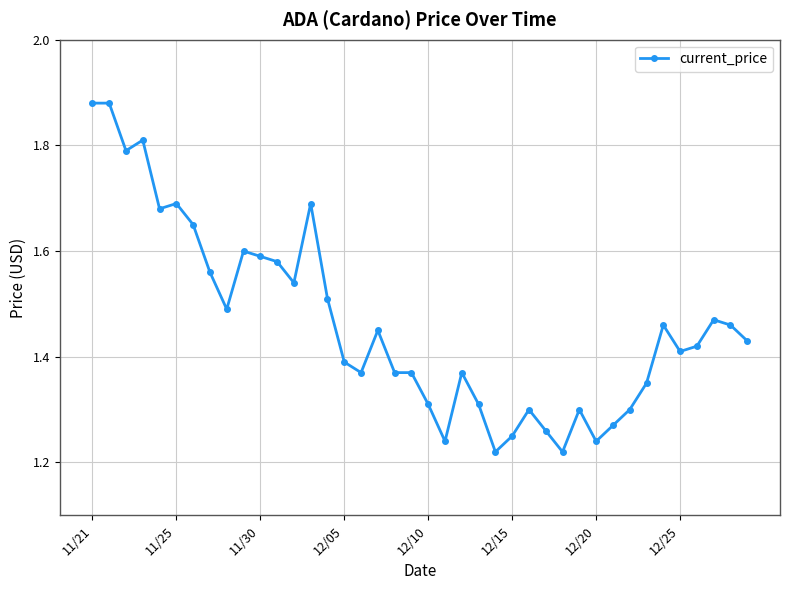

Count the values in the range 1 to 2.

40